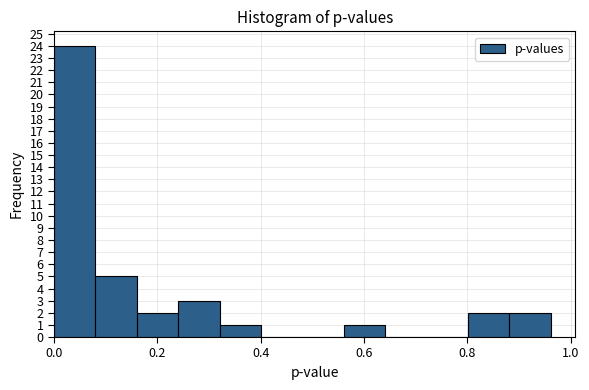

Reading left to right, list every bar in this chart as the range it spans on the x-axis followed by its height. Neither the bar edges nor the heights are printed on the chart, so give them approximately, as read against the axes.

0.00 to 0.08: 24
0.08 to 0.16: 5
0.16 to 0.24: 2
0.24 to 0.32: 3
0.32 to 0.40: 1
0.40 to 0.48: 0
0.48 to 0.56: 0
0.56 to 0.64: 1
0.64 to 0.72: 0
0.72 to 0.80: 0
0.80 to 0.88: 2
0.88 to 0.96: 2